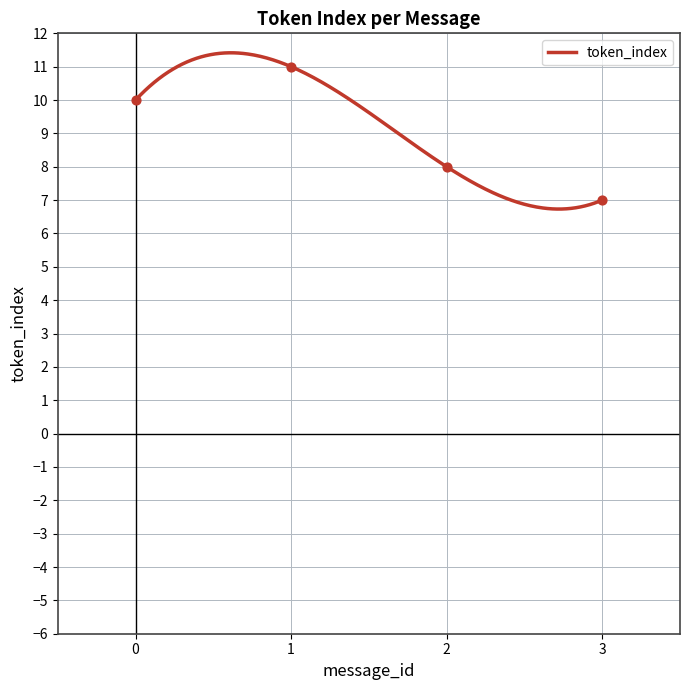

What is the minimum value for token_index?

6.7